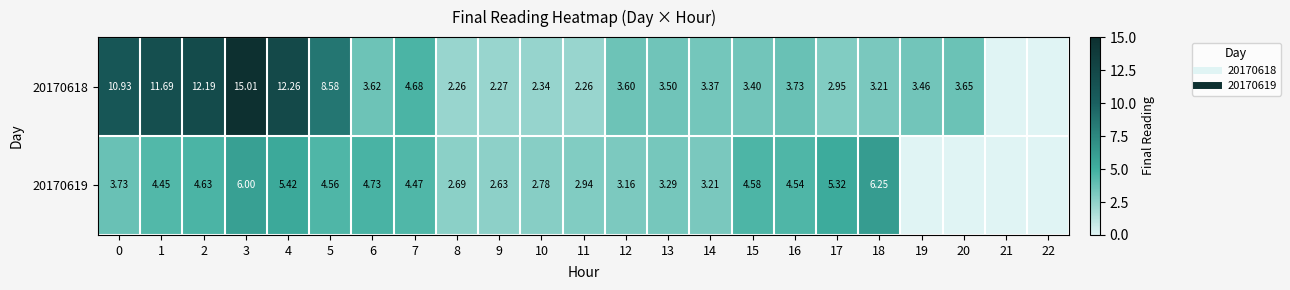

Which series has the largest total across all categories?

20170618